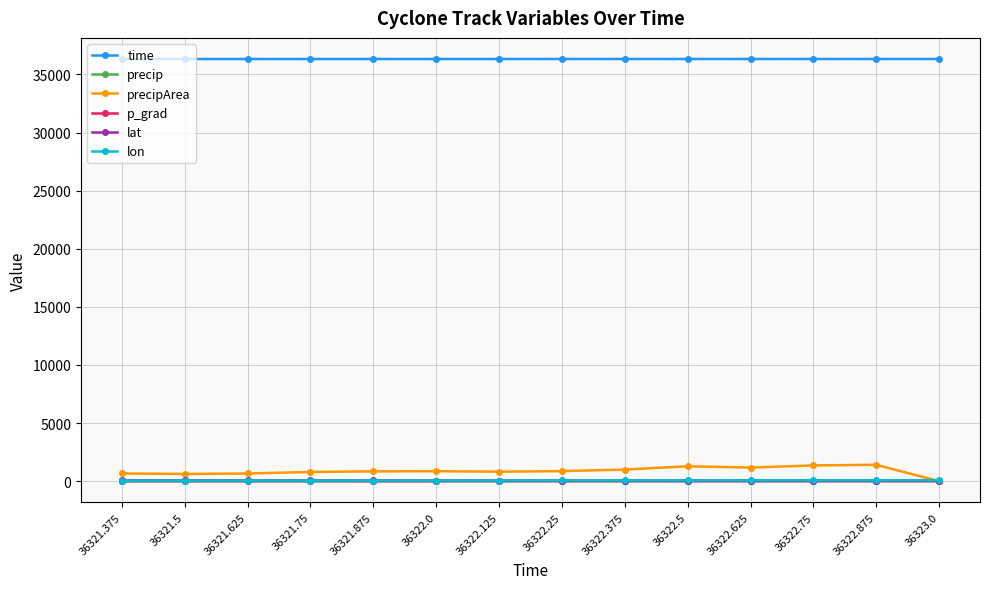

Is it true that precip equals 0.8 at 36321.375?

True